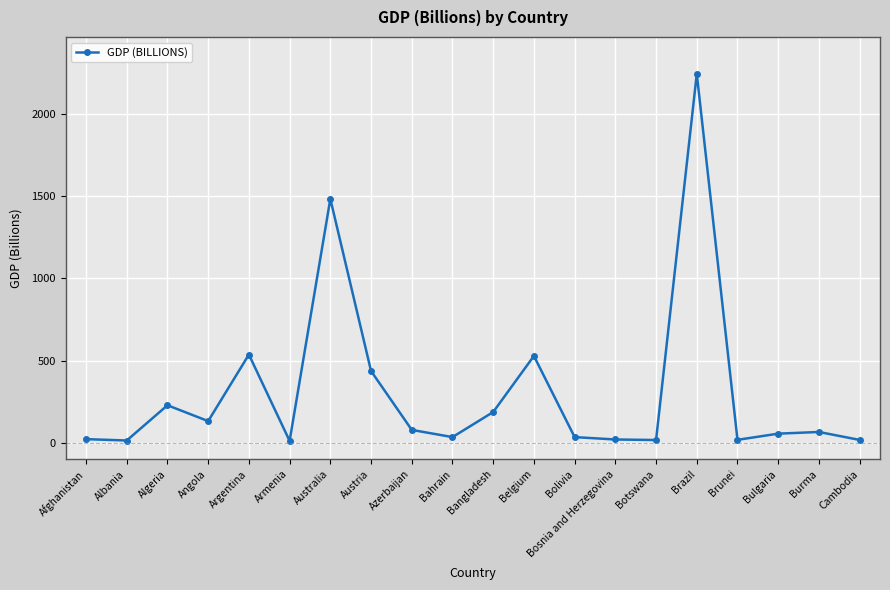

How many interior local valleys (lower than both neighbors) does the data have?

6